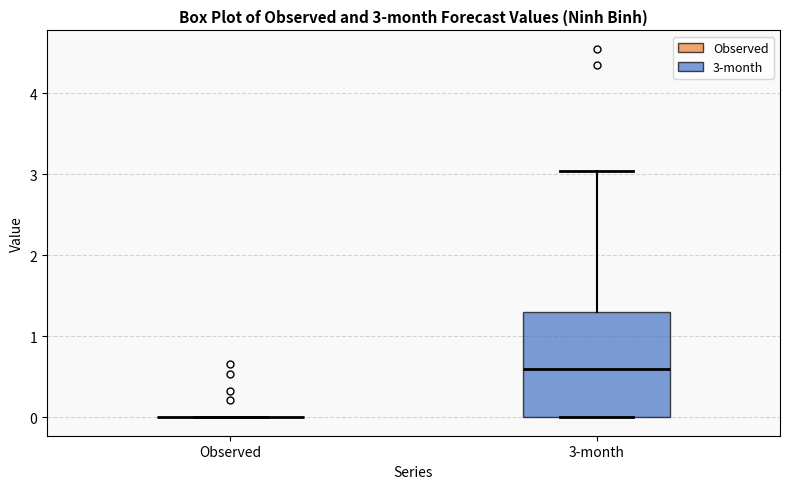

Comparing the boxes themselves (not the whiskers), which one is the tallest?

3-month